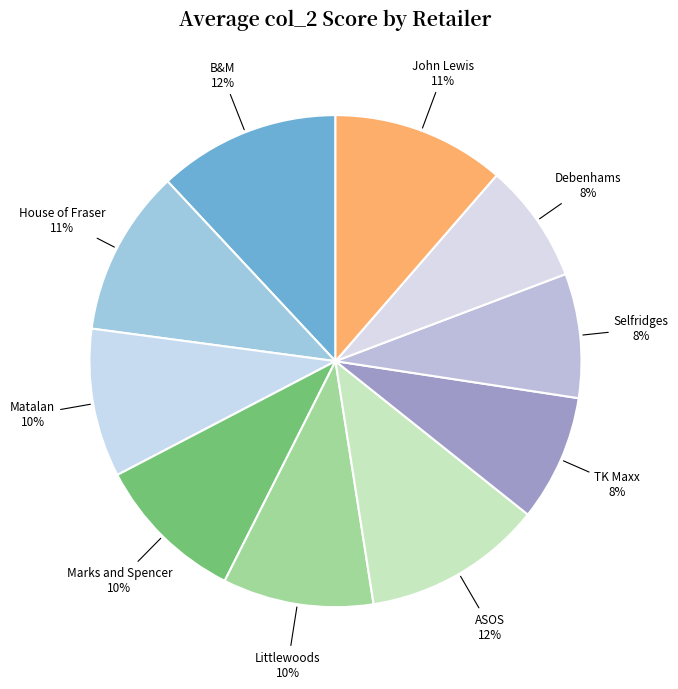

How many slices are in this pie chart?

10